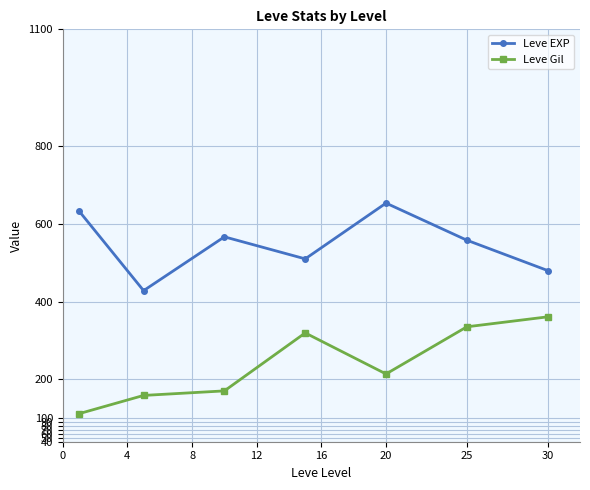

At how many categories does at least one series exceed 547?

4